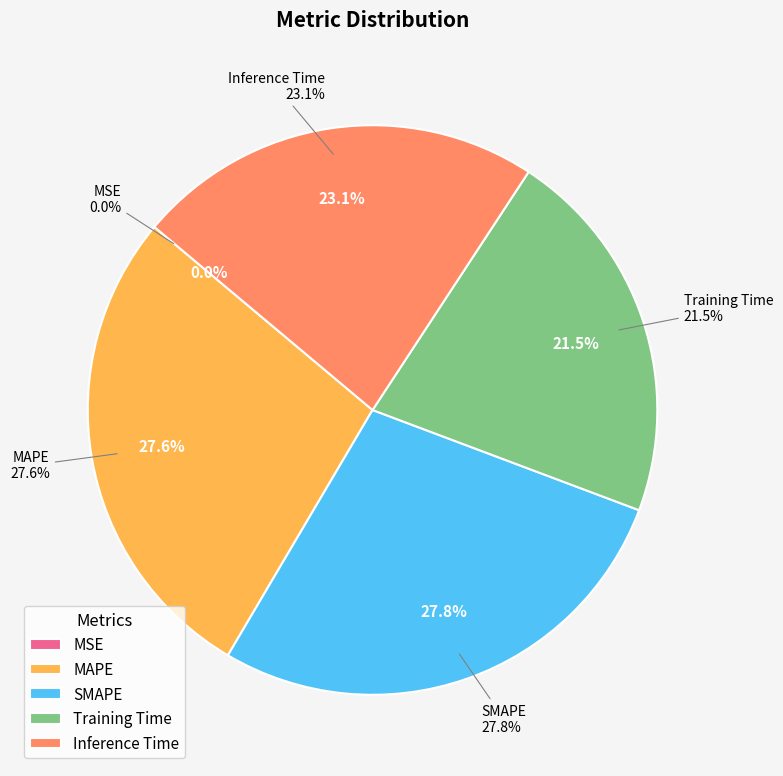

Is it true that Inference Time is 31% of the pie?

False